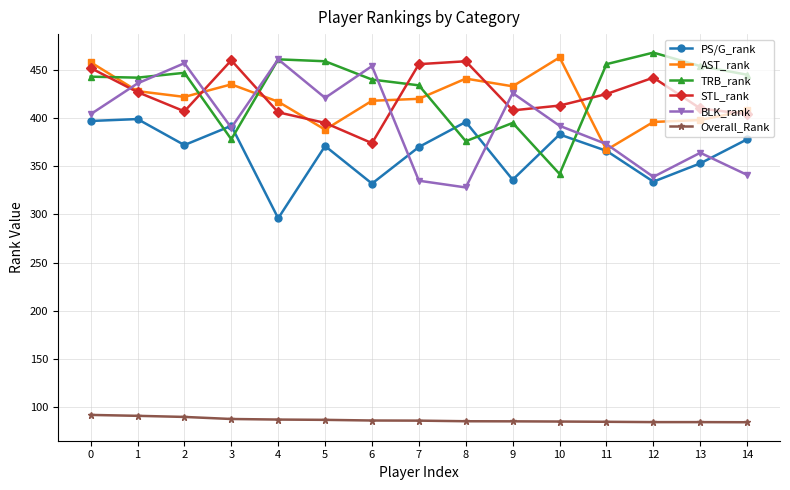

What is the sum of the AST_rank values at 14 and 6?

826.0